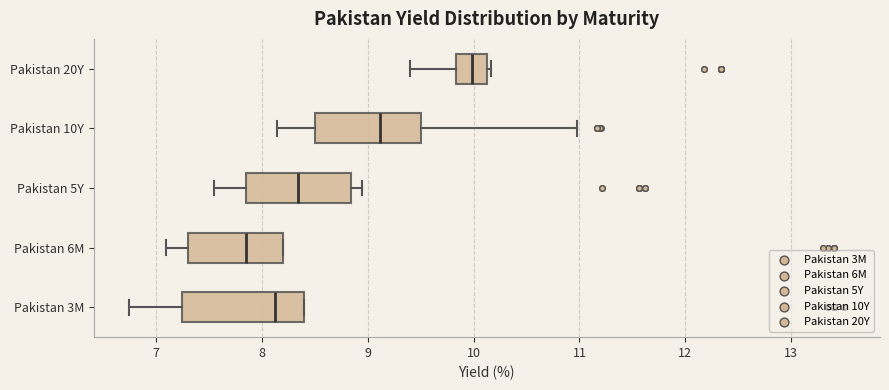

Reading bottom to top, transcribe this box plot: for each box, give where its median line is, the range the box spans, and where its two whiskers end, as read against the x-axis. The values are not printed on the chart, so give them approximately, as read against the axis.

Pakistan 3M: median 8.1, box 7.3 to 8.4, whiskers 6.8 to 8.4
Pakistan 6M: median 7.9, box 7.3 to 8.2, whiskers 7.1 to 8.2
Pakistan 5Y: median 8.3, box 7.9 to 8.8, whiskers 7.6 to 8.9
Pakistan 10Y: median 9.1, box 8.5 to 9.5, whiskers 8.1 to 11.0
Pakistan 20Y: median 10.0, box 9.8 to 10.1, whiskers 9.4 to 10.2